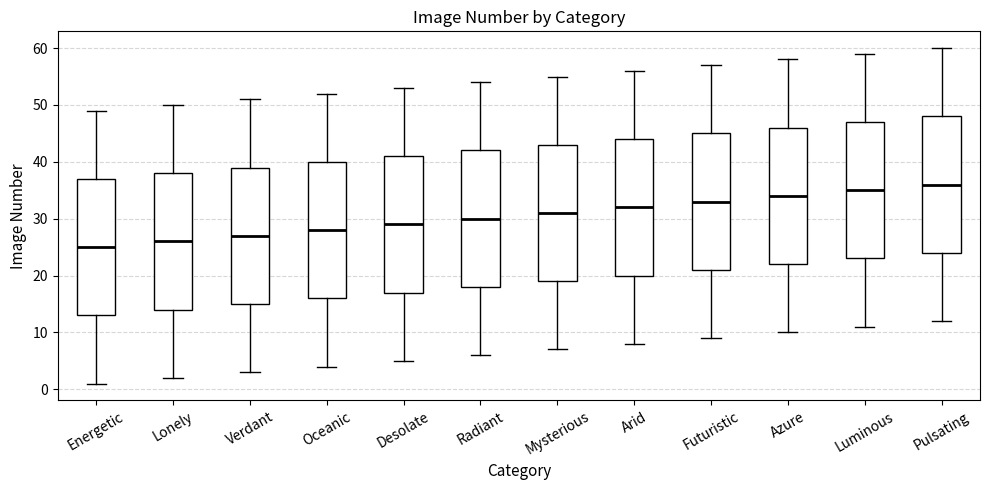

Reading left to right, transcribe this box plot: for each box, give where its median line is, the range the box spans, and where its two whiskers end, as read against the y-axis. The values are not printed on the chart, so give them approximately, as read against the axis.

Energetic: median 25, box 13 to 37, whiskers 1 to 49
Lonely: median 26, box 14 to 38, whiskers 2 to 50
Verdant: median 27, box 15 to 39, whiskers 3 to 51
Oceanic: median 28, box 16 to 40, whiskers 4 to 52
Desolate: median 29, box 17 to 41, whiskers 5 to 53
Radiant: median 30, box 18 to 42, whiskers 6 to 54
Mysterious: median 31, box 19 to 43, whiskers 7 to 55
Arid: median 32, box 20 to 44, whiskers 8 to 56
Futuristic: median 33, box 21 to 45, whiskers 9 to 57
Azure: median 34, box 22 to 46, whiskers 10 to 58
Luminous: median 35, box 23 to 47, whiskers 11 to 59
Pulsating: median 36, box 24 to 48, whiskers 12 to 60